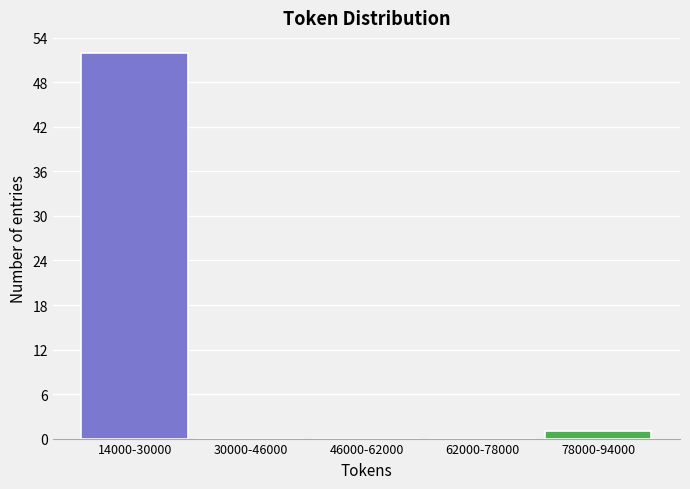

Reading left to right, list all the values displayed in this chart.

14000-30000=52	30000-46000=0	46000-62000=0	62000-78000=0	78000-94000=1